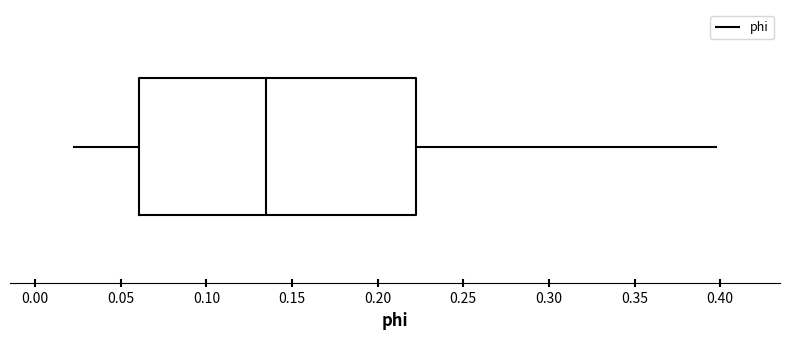

Transcribe this box plot: give where the median line is, the range the box spans, and where the two whiskers end, as read against the x-axis. The values are not printed on the chart, so give them approximately, as read against the axis.

median 0.135, box 0.060 to 0.220, whiskers 0.025 to 0.395